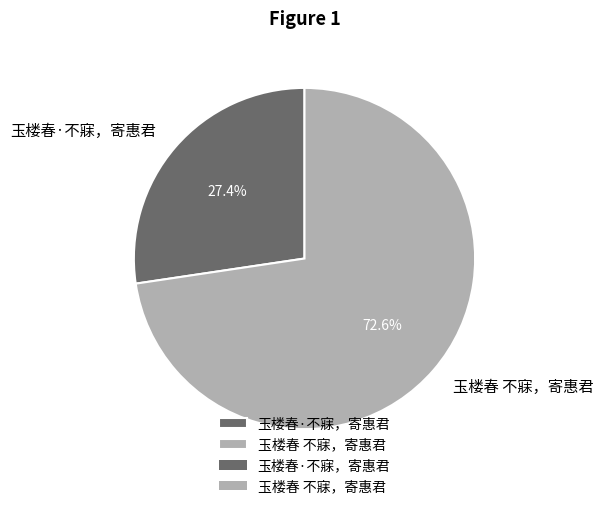

How many slices are in this pie chart?

2